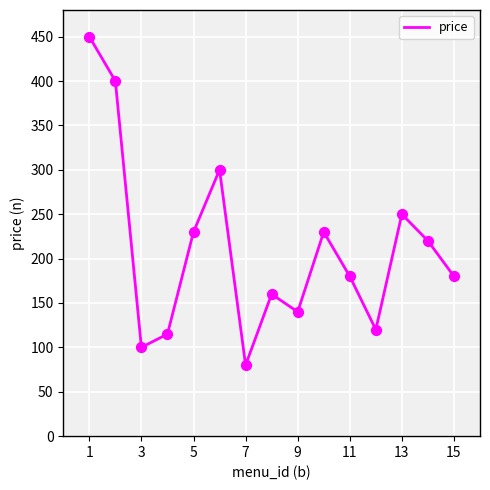

What is the smallest value displayed?

80